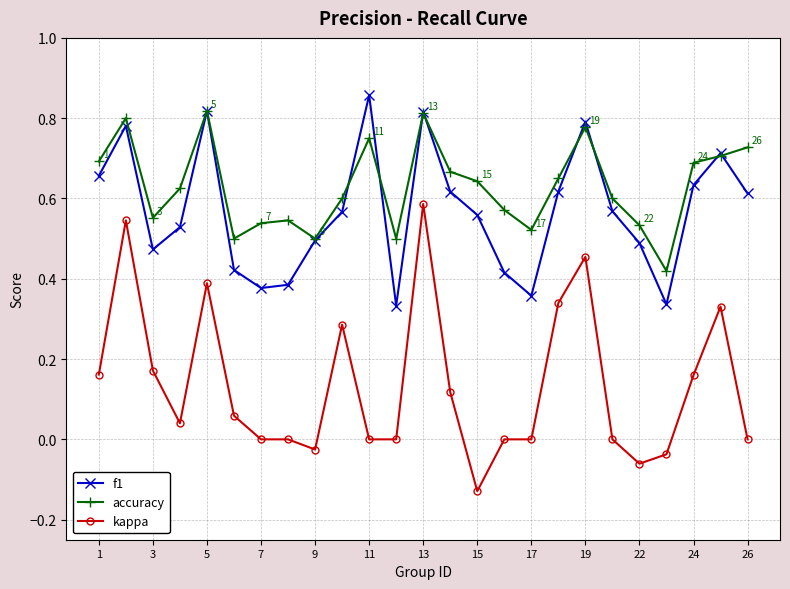

True or false: kappa and f1 intersect in this chart.

False